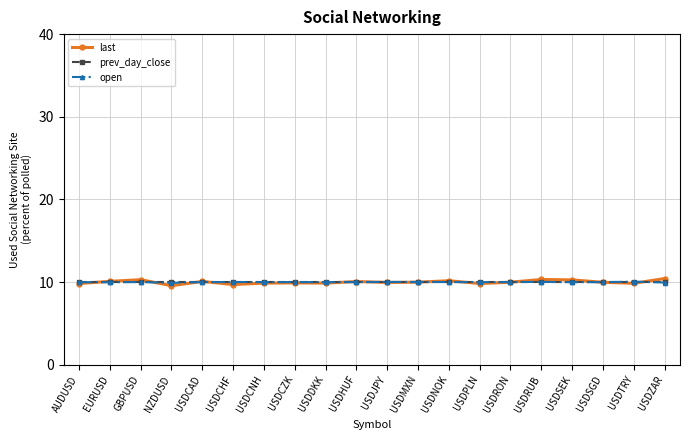

What is the total value across all series at USDDKK?

29.9